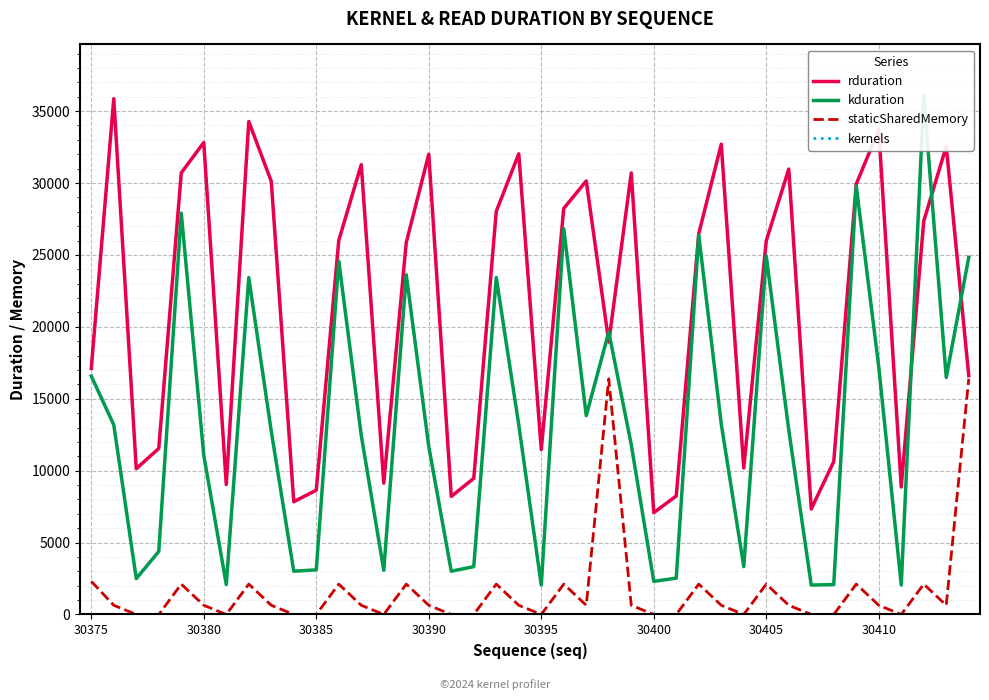

True or false: rduration and kernels cross at least once.

False